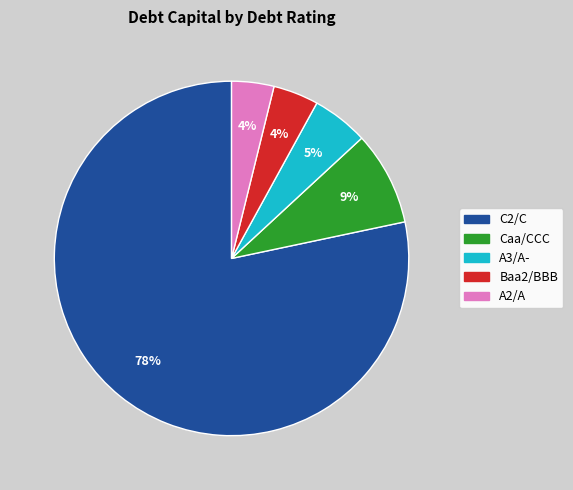

To the nearest percent, what is the average slice percentage?

20%